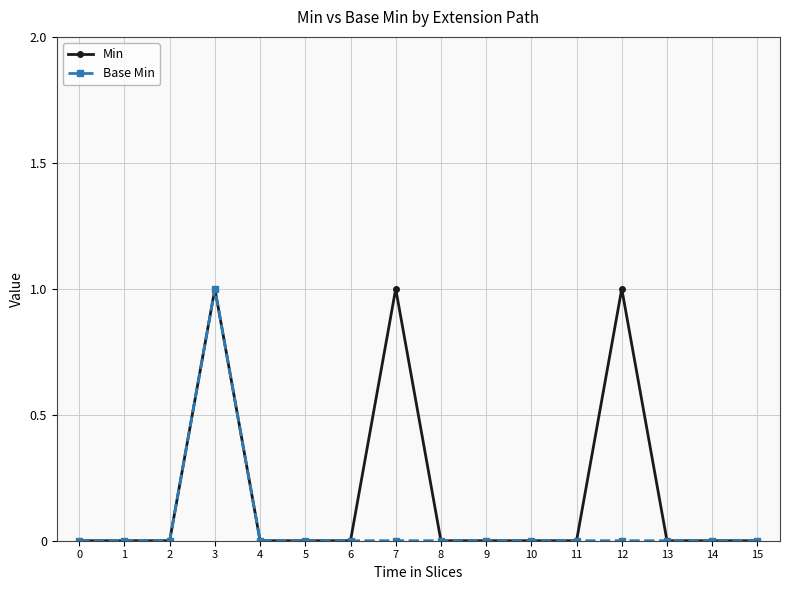

True or false: Base Min has a value of 0 at 6.

True